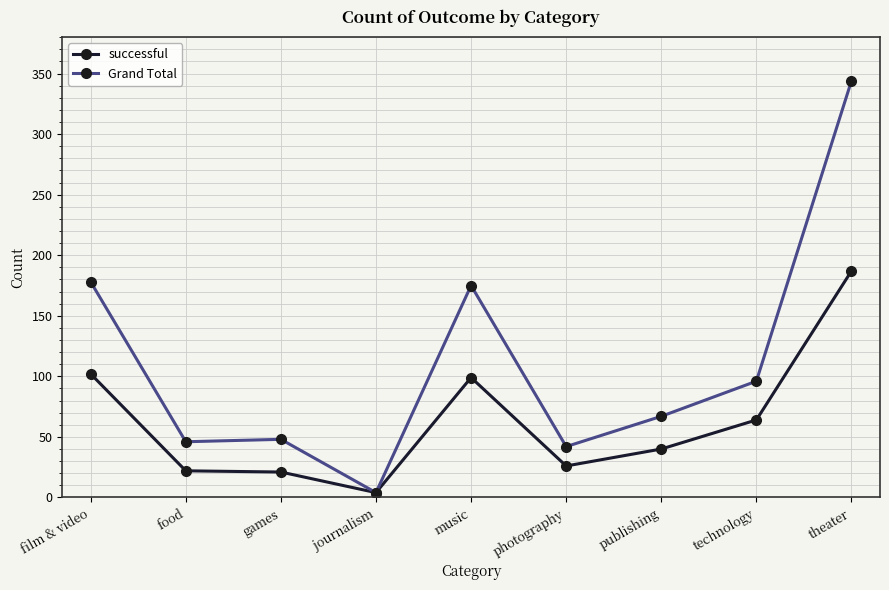

Which series changed the most between food and publishing?

Grand Total